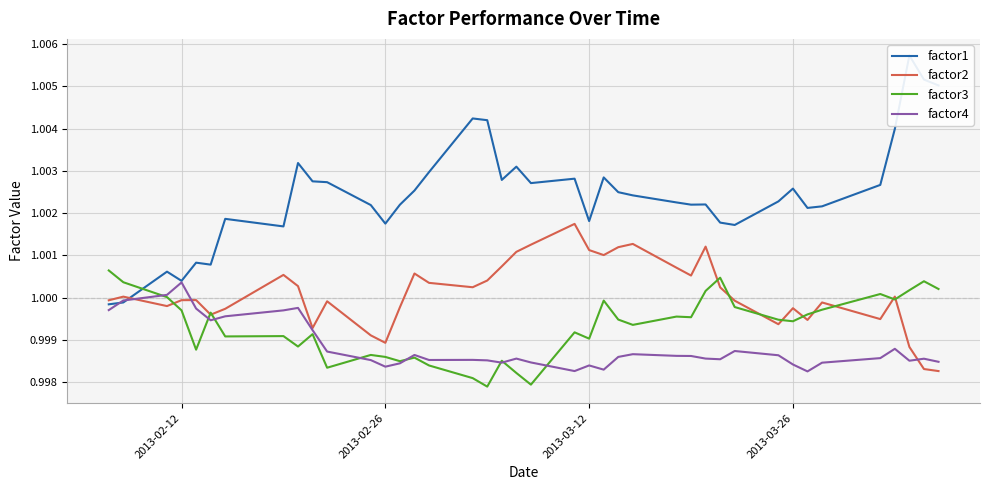

What is the average value of the factor1 series?

1.0